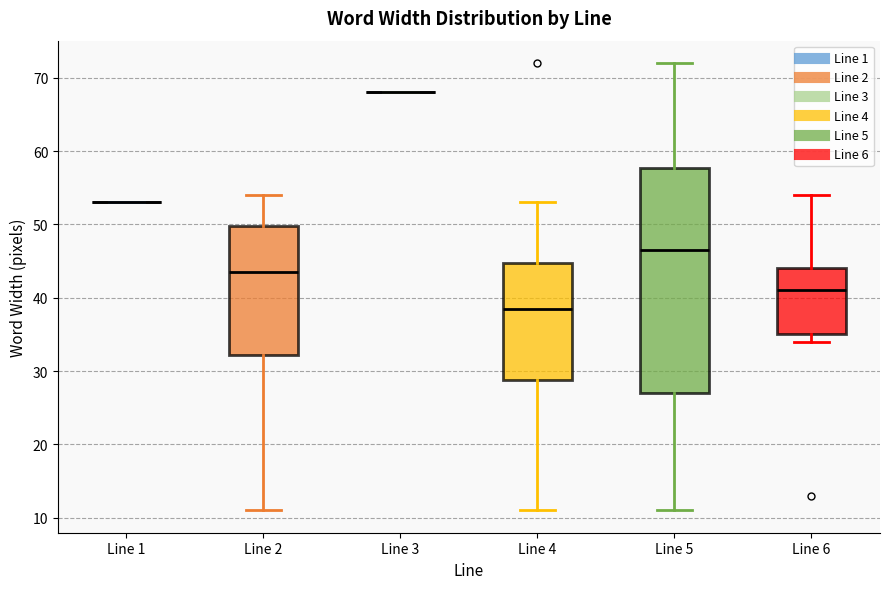

Reading left to right, read every box against the y-axis: the position of its median line, the range the box covers, and the ends of its whiskers. The values are not printed on the chart, so give them approximately, as read against the axis.

Line 1: box collapsed to a line at 53, whiskers 53 to 53
Line 2: median 44, box 32 to 50, whiskers 11 to 54
Line 3: box collapsed to a line at 68, whiskers 68 to 68
Line 4: median 39, box 29 to 45, whiskers 11 to 53
Line 5: median 47, box 27 to 58, whiskers 11 to 72
Line 6: median 41, box 35 to 44, whiskers 34 to 54